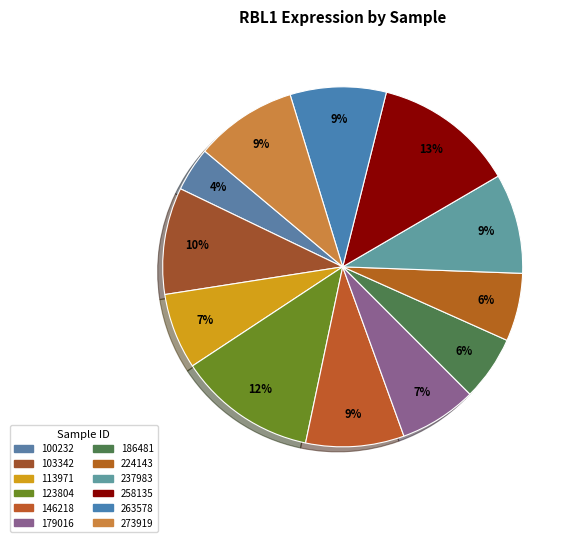

Rank the categories by value from lowest to highest.

100232, 186481, 224143, 113971, 179016, 263578, 146218, 237983, 273919, 103342, 123804, 258135